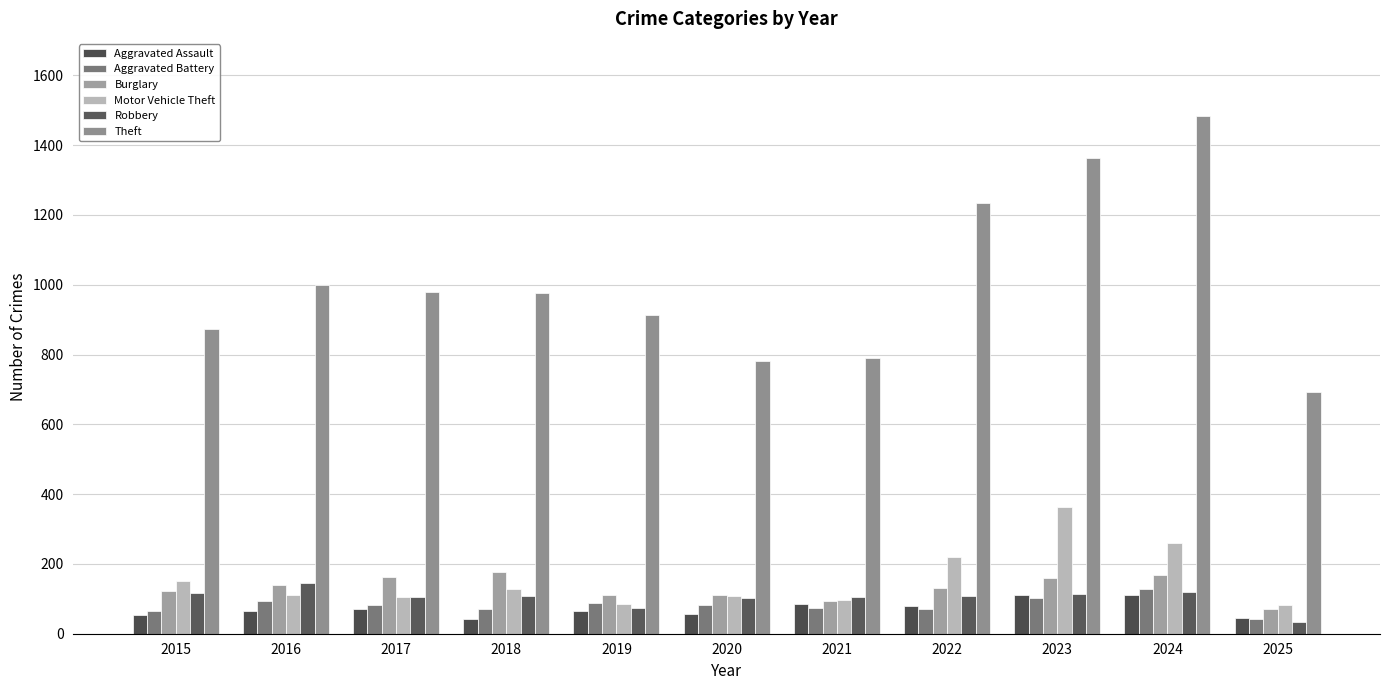

Are the bars grouped side by side (vs. stacked)?

Yes